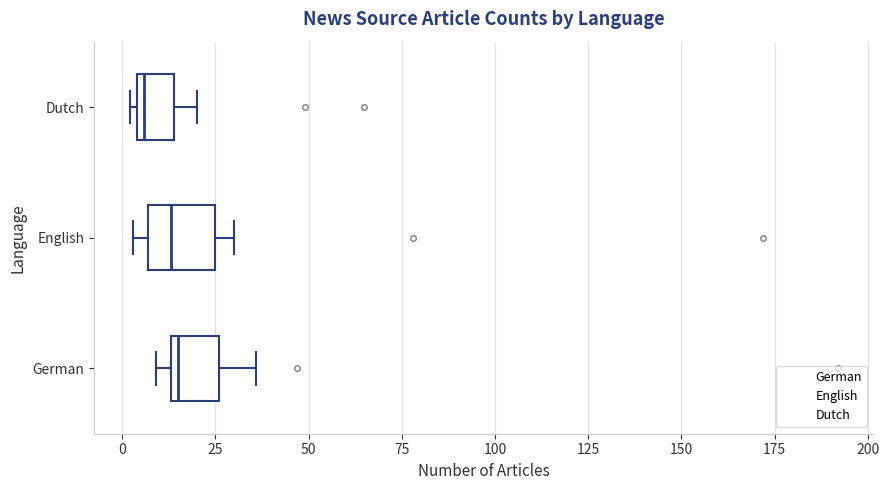

Comparing the boxes themselves (not the whiskers), which one is the widest?

English